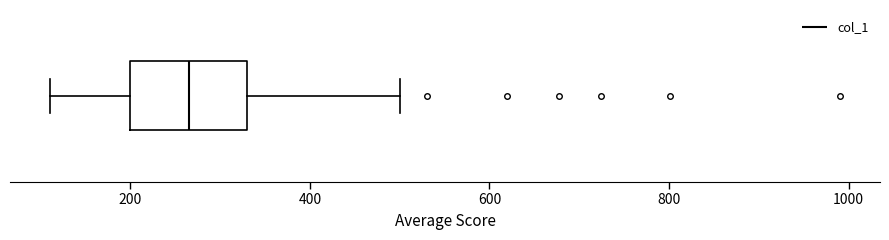

Transcribe this box plot: give where the median line is, the range the box spans, and where the two whiskers end, as read against the x-axis. The values are not printed on the chart, so give them approximately, as read against the axis.

median 260, box 200 to 340, whiskers 120 to 500